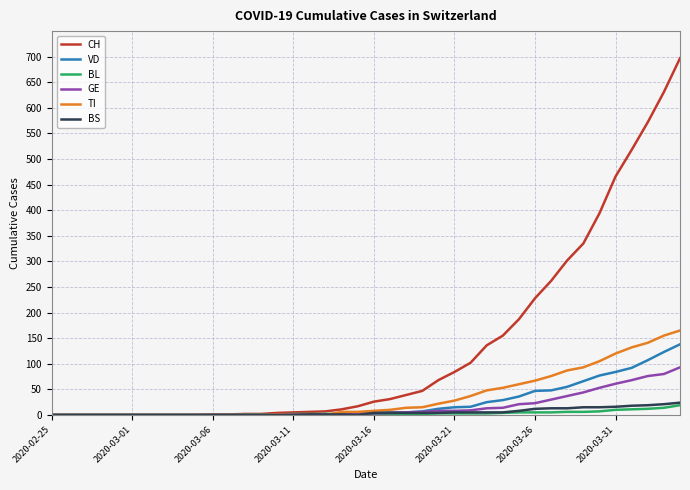

What is the greatest value displayed?

697